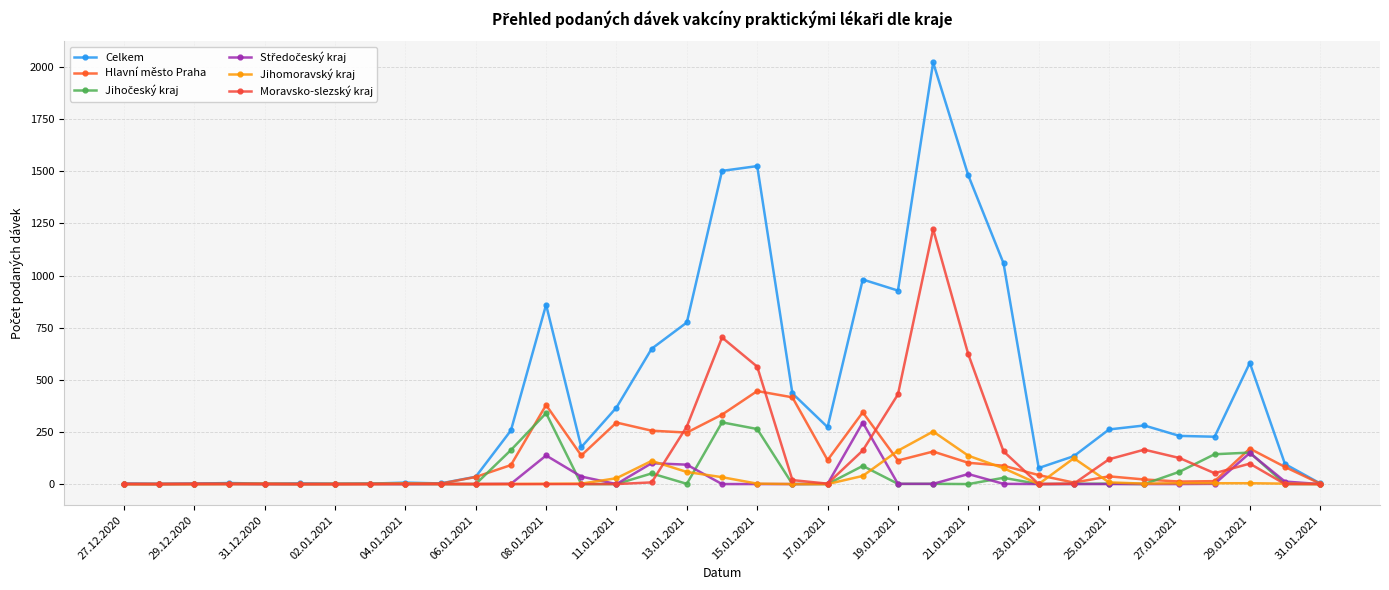

Count the number of categories in the chart.

35